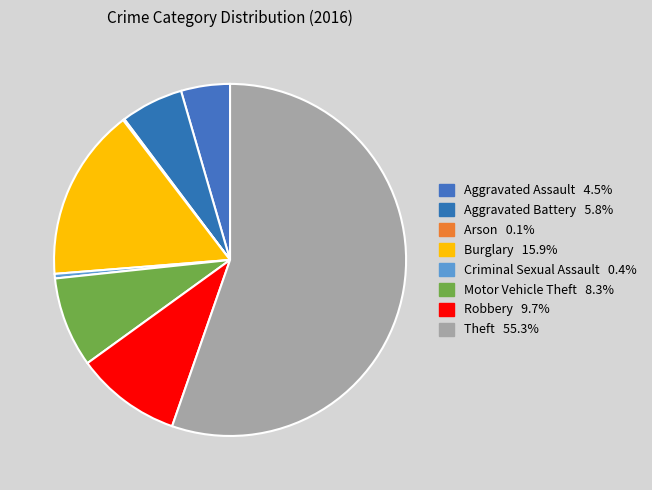

To the nearest percent, what percentage of the pie is Aggravated Assault?

4%